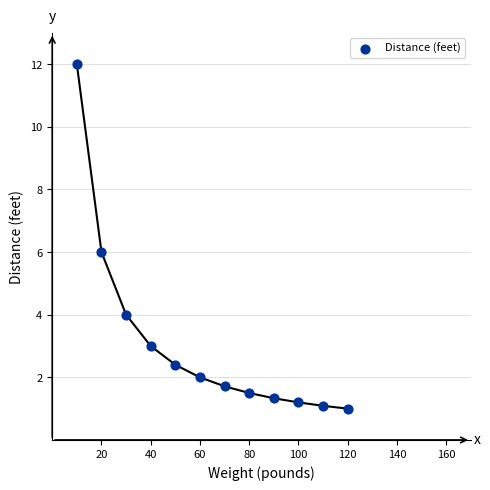

What is the average X value?

65.0